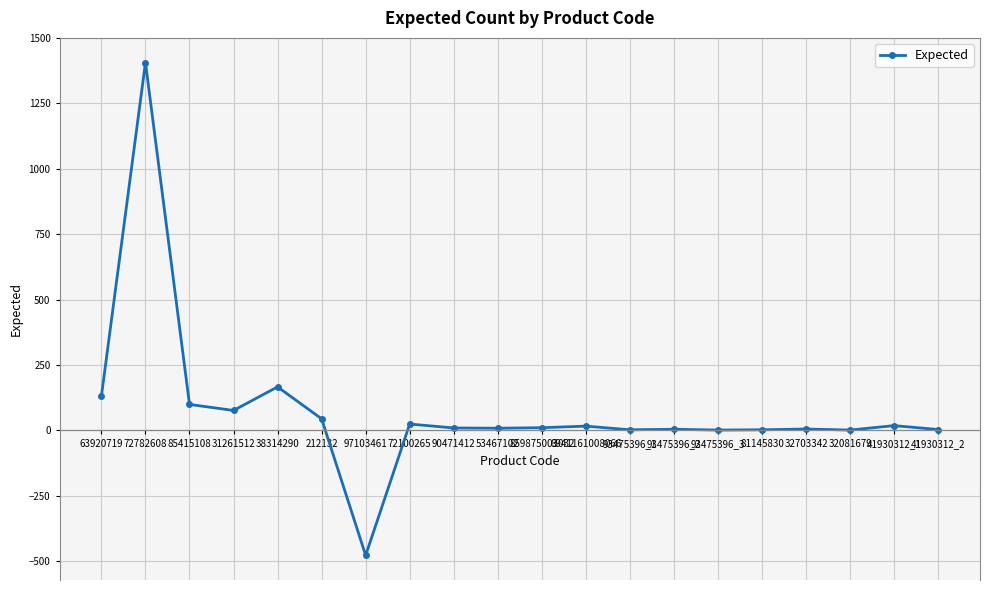

How many lines are shown in the chart?

1